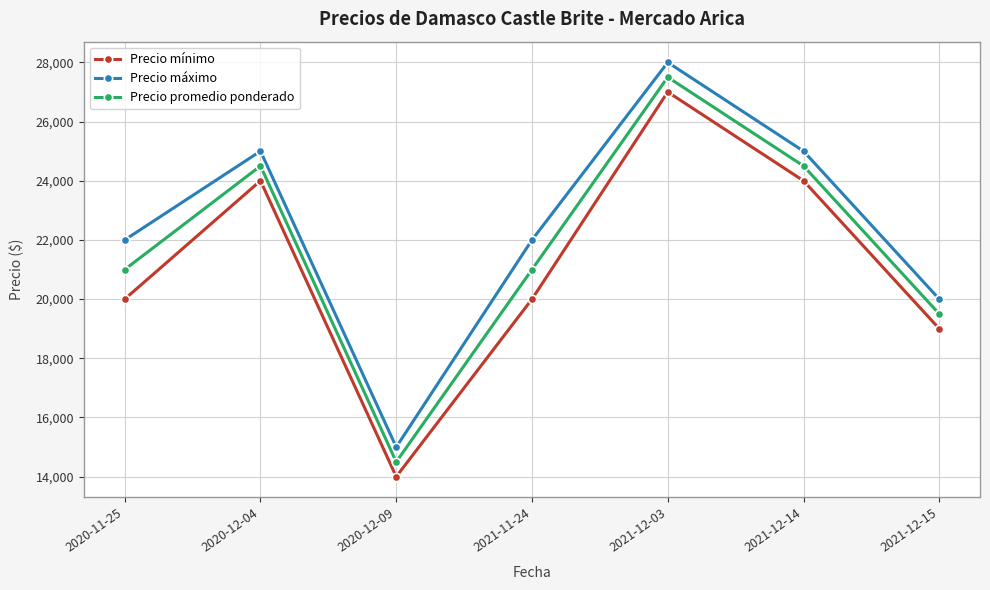

What are all the series names shown in the legend?

Precio mínimo, Precio máximo, Precio promedio ponderado